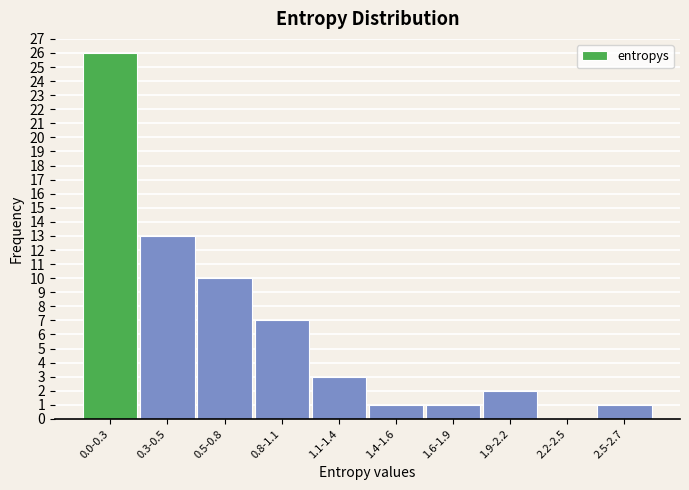

Reading right to left, what are all the values shown in this chart?

2.5-2.7=1	2.2-2.5=0	1.9-2.2=2	1.6-1.9=1	1.4-1.6=1	1.1-1.4=3	0.8-1.1=7	0.5-0.8=10	0.3-0.5=13	0.0-0.3=26